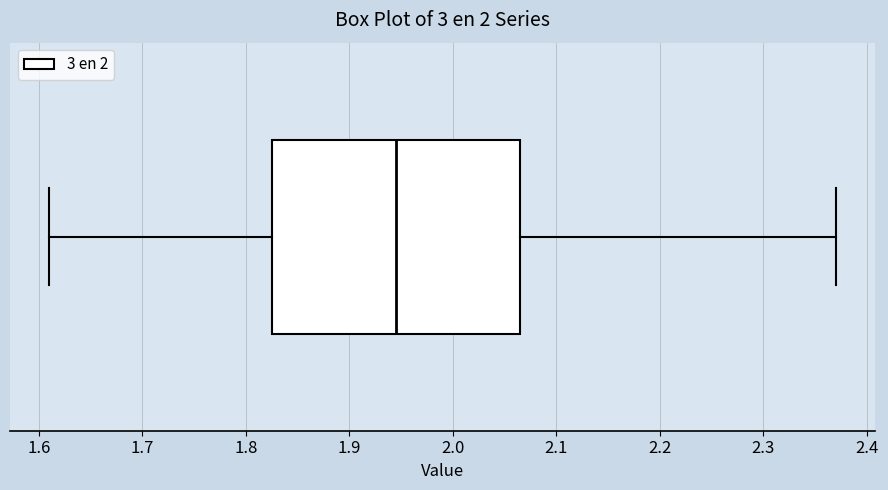

Transcribe this box plot: give where the median line is, the range the box spans, and where the two whiskers end, as read against the x-axis. The values are not printed on the chart, so give them approximately, as read against the axis.

median 1.95, box 1.83 to 2.07, whiskers 1.61 to 2.37